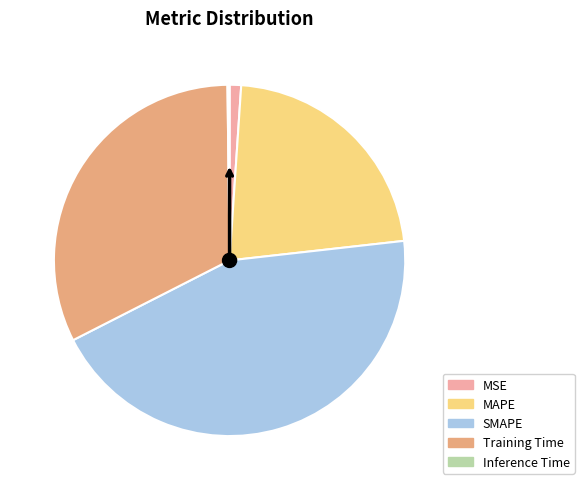

Do MSE and MAPE together represent more than half of the pie?

No